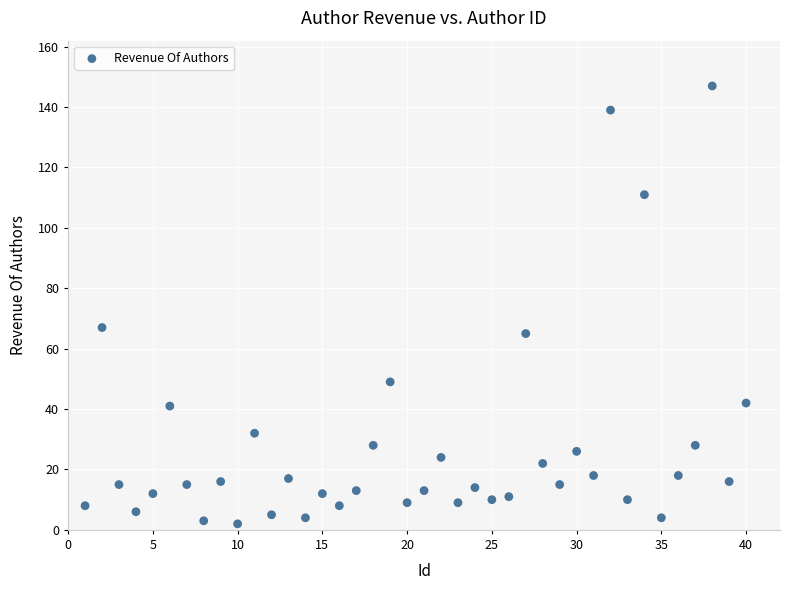

What is the range of Y values (max minus min)?

145